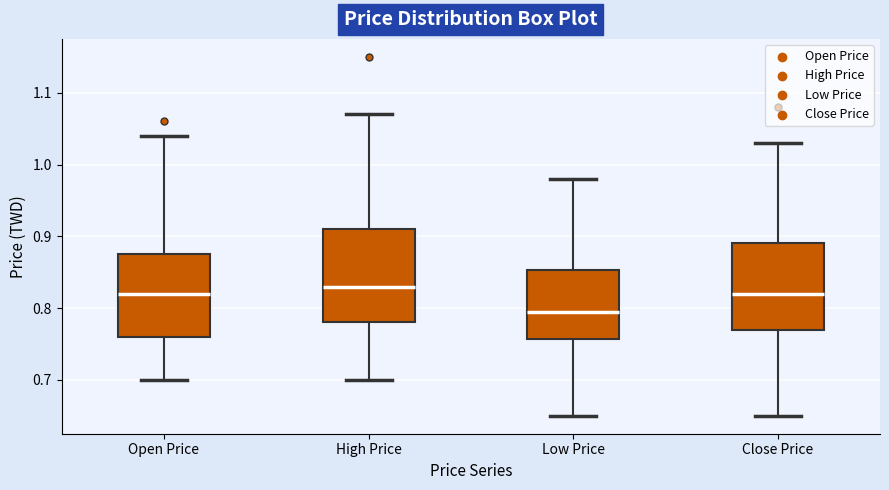

Reading left to right, read every box against the y-axis: the position of its median line, the range the box covers, and the ends of its whiskers. The values are not printed on the chart, so give them approximately, as read against the axis.

Open Price: median 0.82, box 0.76 to 0.88, whiskers 0.70 to 1.04
High Price: median 0.83, box 0.78 to 0.91, whiskers 0.70 to 1.07
Low Price: median 0.80, box 0.76 to 0.85, whiskers 0.65 to 0.98
Close Price: median 0.82, box 0.77 to 0.89, whiskers 0.65 to 1.03